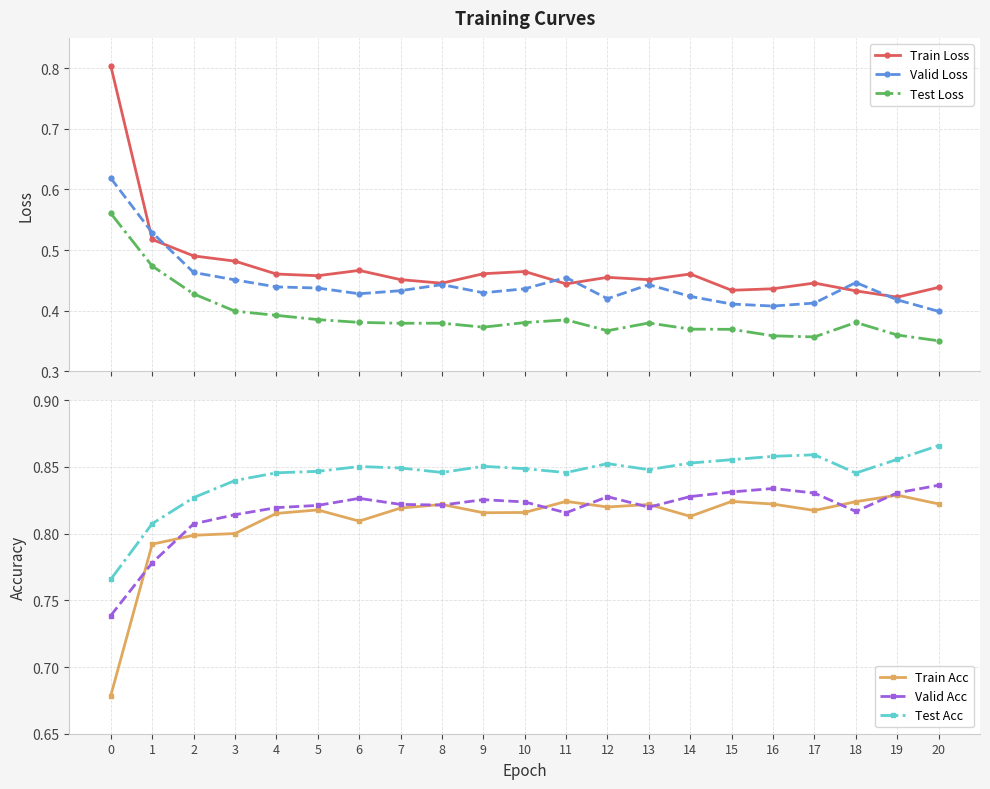

What is the value of the Train Acc point at the 6th from the left?

0.8